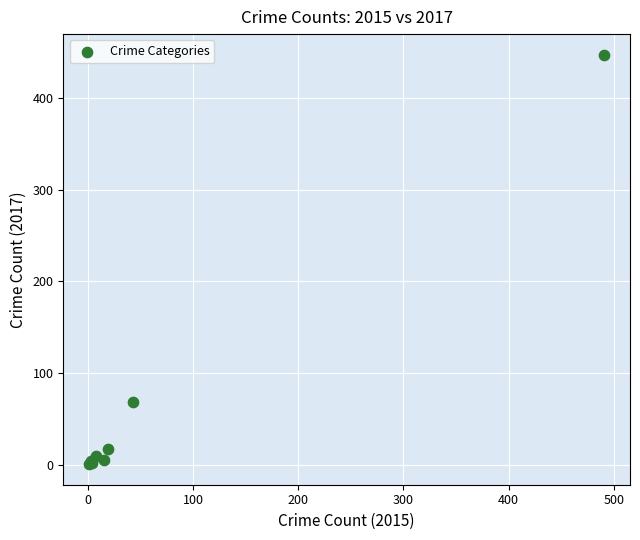

What Y value in the scatter plot is closest to 224?

69